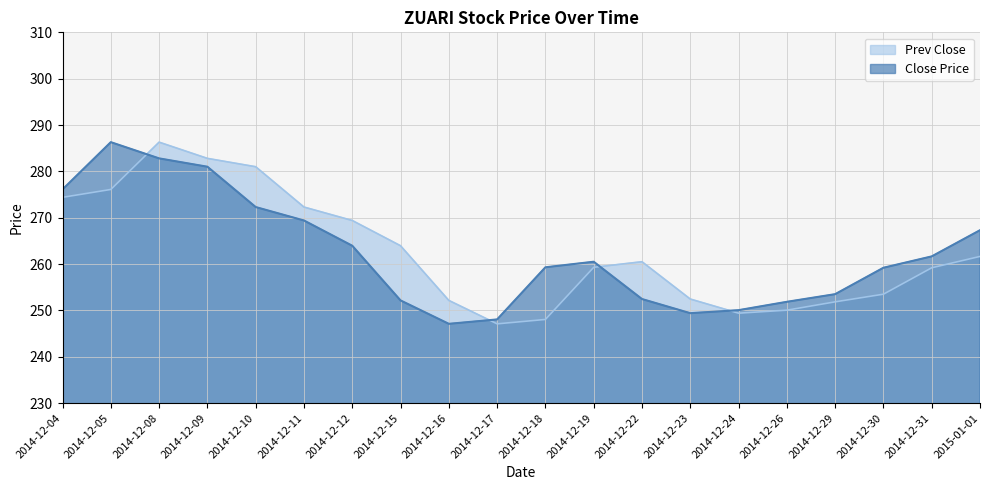

How many data points does each series have?

20